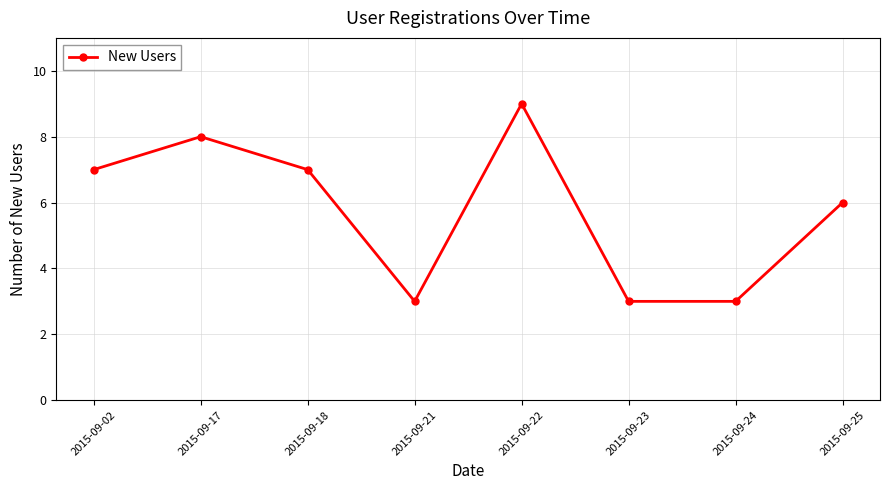

Count the values in the range 3 to 8.

7